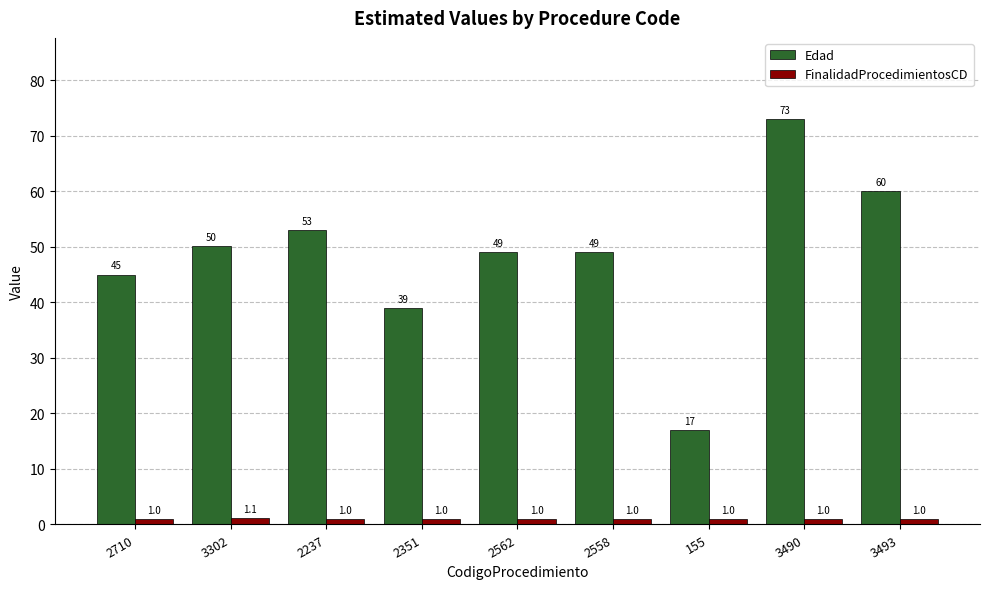

What is the sum of all Edad values?

435.1